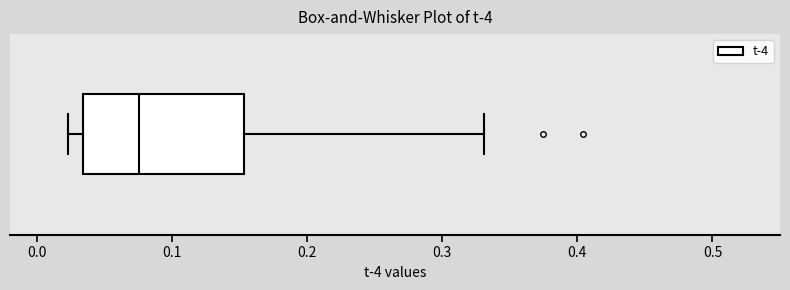

Transcribe this box plot: give where the median line is, the range the box spans, and where the two whiskers end, as read against the x-axis. The values are not printed on the chart, so give them approximately, as read against the axis.

median 0.08, box 0.03 to 0.15, whiskers 0.02 to 0.33